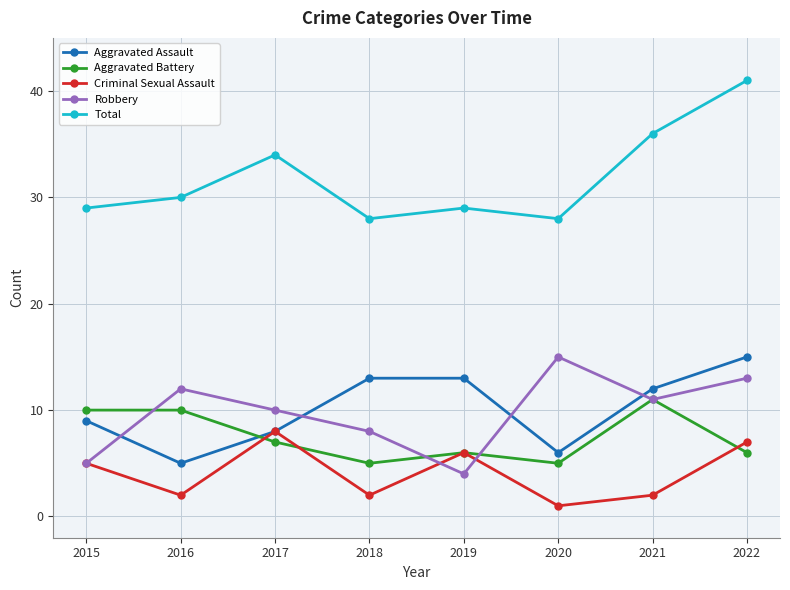

Reading left to right, what are all the values shown in this chart?

Aggravated Assault: 9	5	8	13	13	6	12	15
Aggravated Battery: 10	10	7	5	6	5	11	6
Criminal Sexual Assault: 5	2	8	2	6	1	2	7
Robbery: 5	12	10	8	4	15	11	13
Total: 29	30	34	28	29	28	36	41